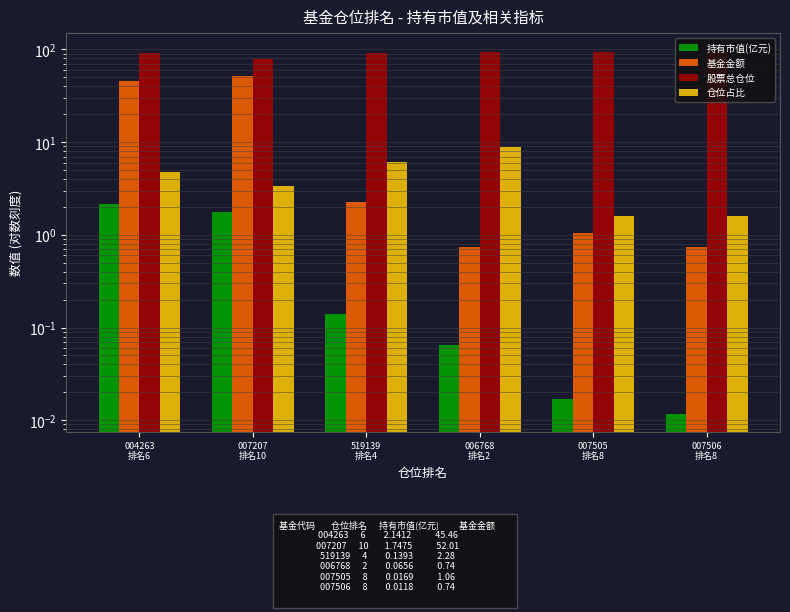

The 持有市值(亿元) series shows 0.0 at 007506
排名8. True or false?

False